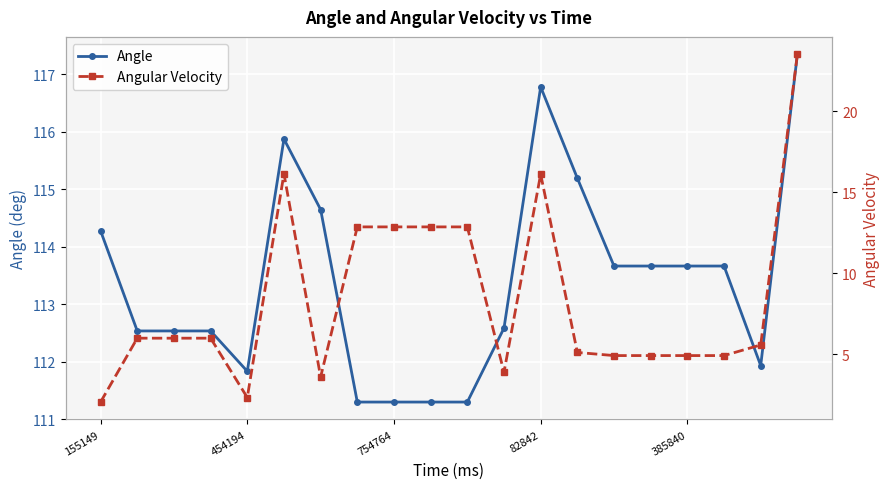

The Angle series shows 114.3 at 155149. True or false?

True